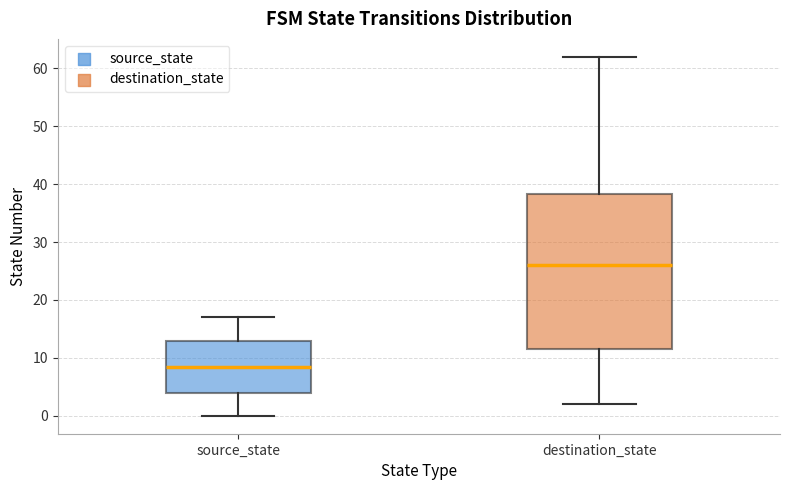

Reading left to right, read every box against the y-axis: the position of its median line, the range the box covers, and the ends of its whiskers. The values are not printed on the chart, so give them approximately, as read against the axis.

source_state: median 9, box 4 to 13, whiskers 0 to 17
destination_state: median 26, box 12 to 38, whiskers 2 to 62